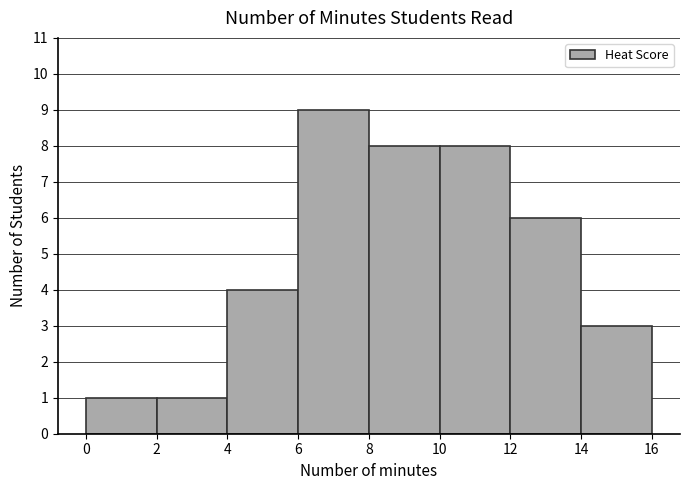

Reading left to right, list every bar in this chart as the range it spans on the x-axis followed by its height. The values are not printed on the chart, so give them approximately, as read against the axis.

0 to 2: 1
2 to 4: 1
4 to 6: 4
6 to 8: 9
8 to 10: 8
10 to 12: 8
12 to 14: 6
14 to 16: 3